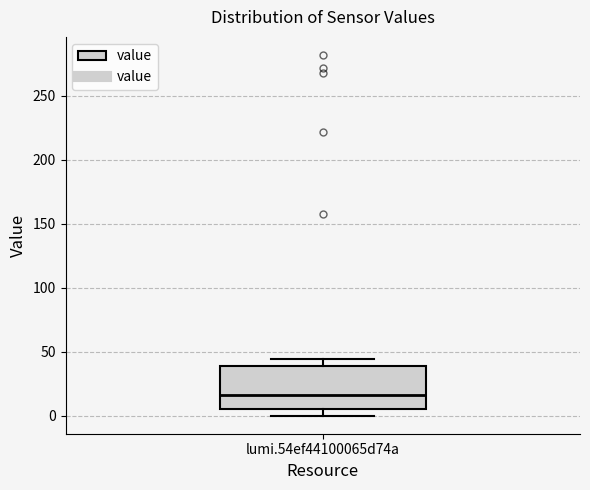

Where does the median line of the box for lumi.54ef44100065d74a sit on the y-axis? The values are not printed on the chart, so give them approximately, as read against the axis.

15